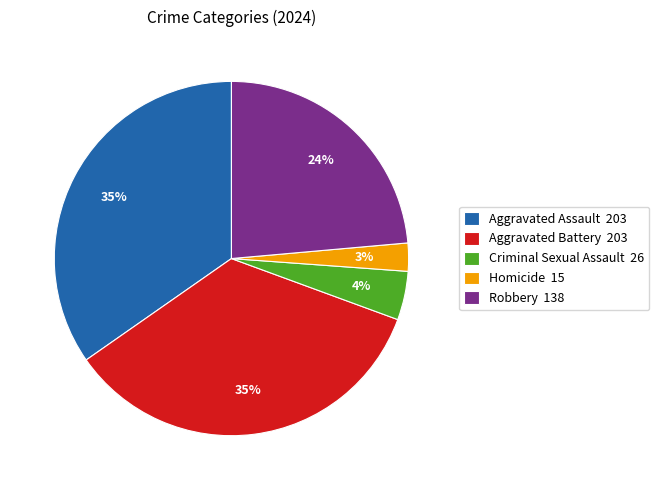

The Aggravated Assault slice represents 35% of the pie. True or false?

True